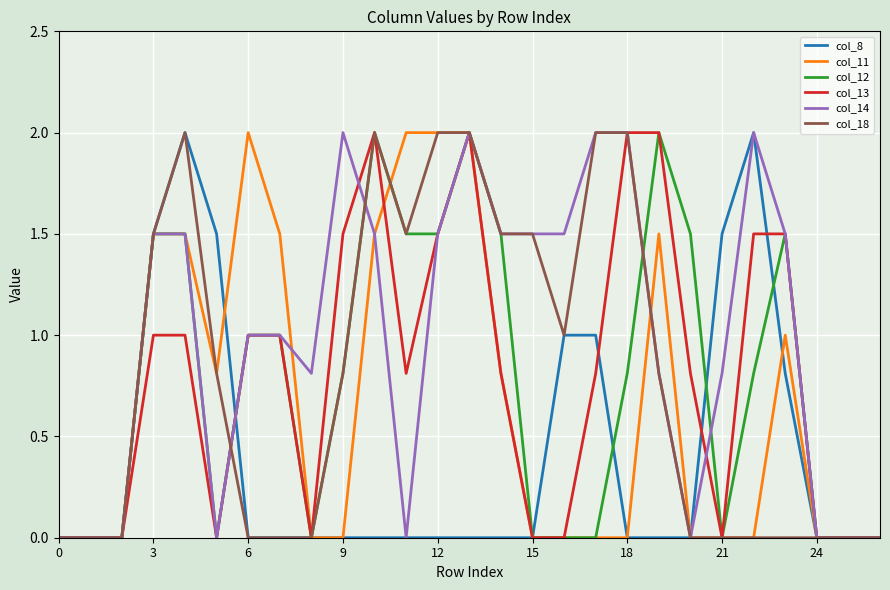

How many lines are shown in the chart?

6